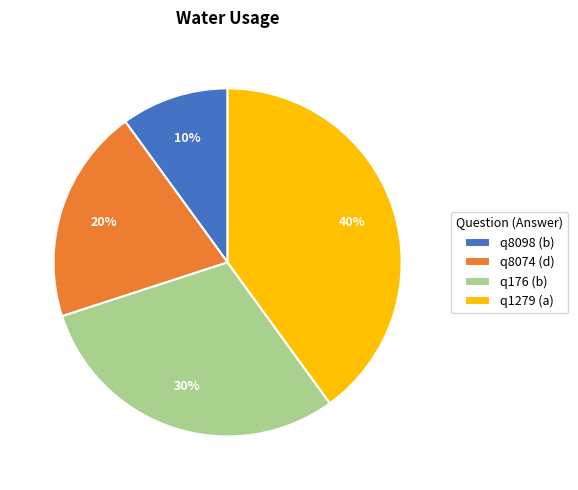

Rank the categories by value from lowest to highest.

q8098 (b), q8074 (d), q176 (b), q1279 (a)